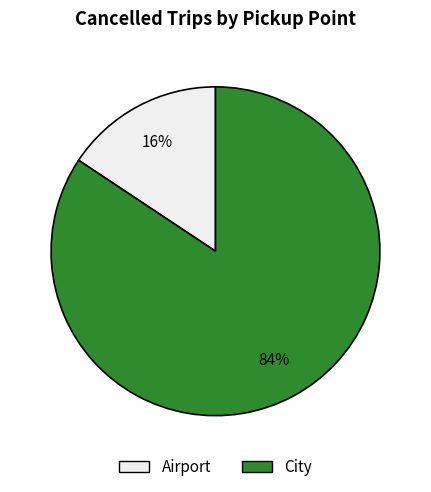

To the nearest percent, what portion does Airport represent?

16%